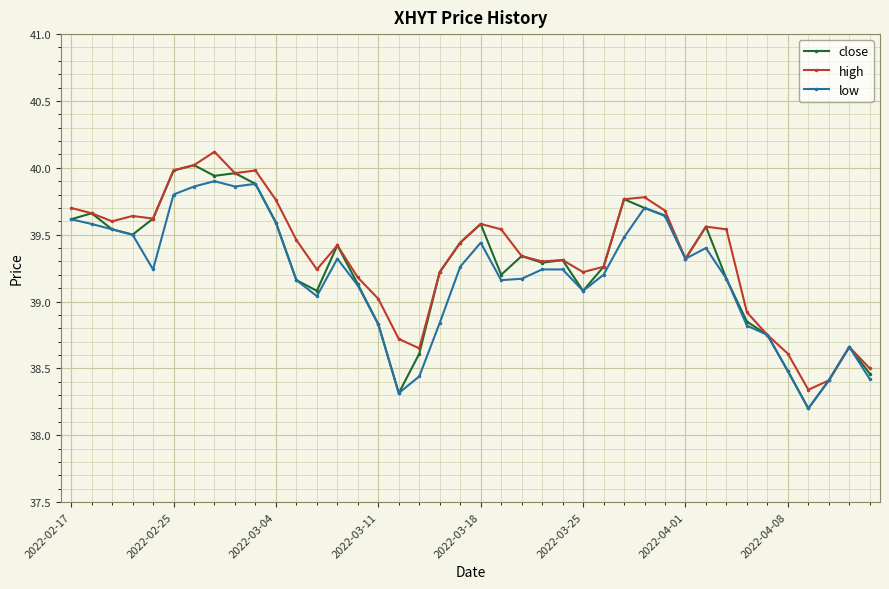

What is the minimum value shown in the chart?

38.2